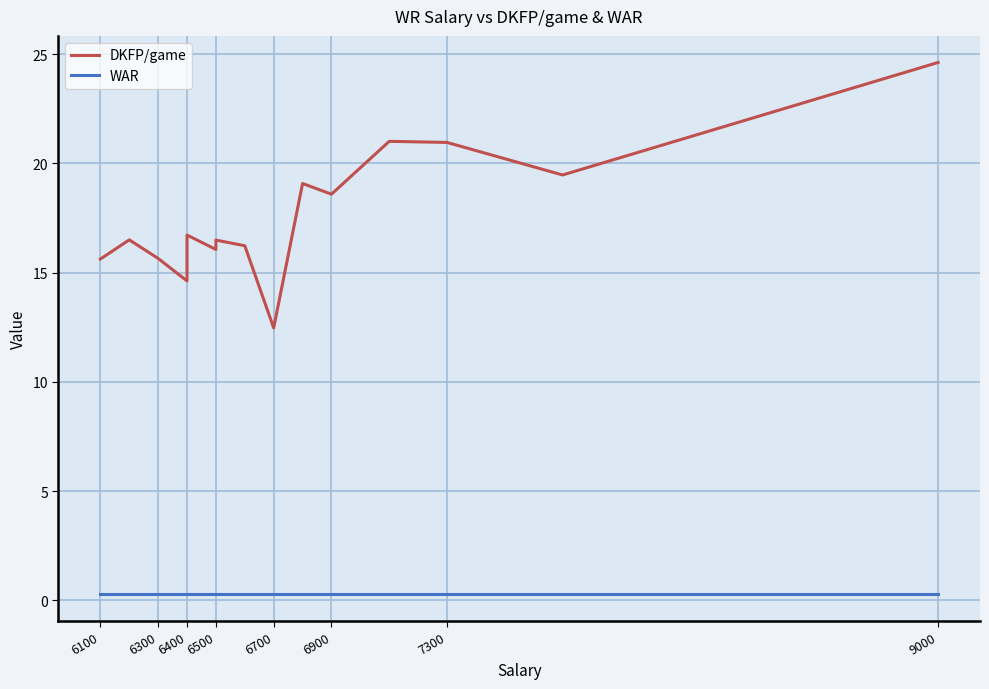

What is the sum of all DKFP/game values?

264.1